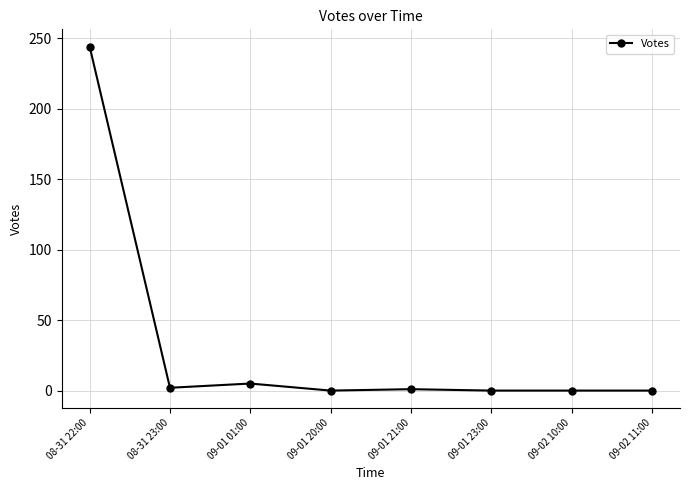

True or false: there are more than 0 points higher than both neighbors.

True